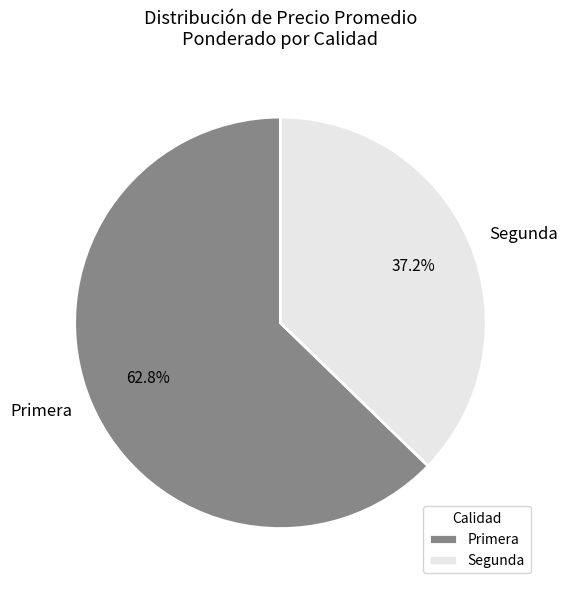

What is the smallest slice in the pie chart?

Segunda